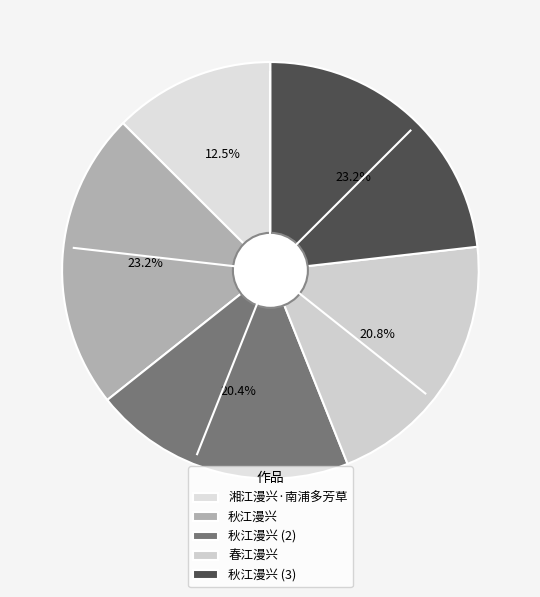

How many slices are in this pie chart?

5